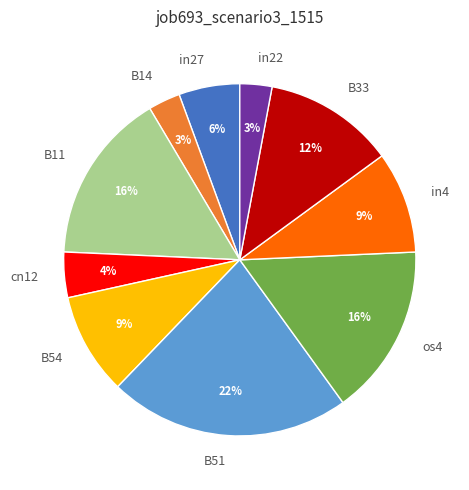

True or false: B11 accounts for 16% of the total.

True